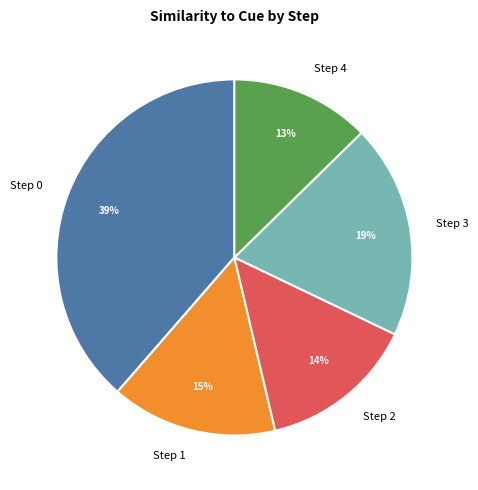

How many segments does this pie chart have?

5